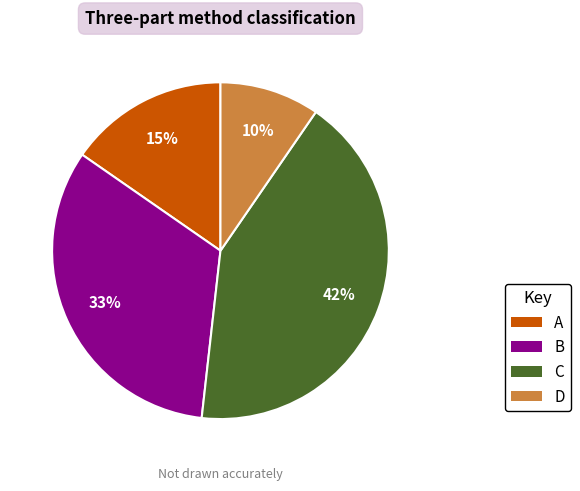

Between A and C, which is larger?

C